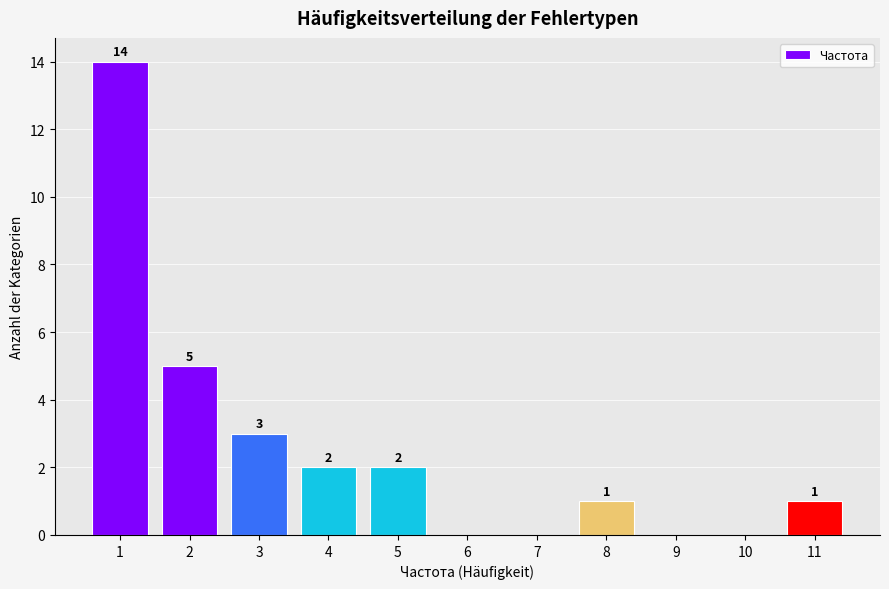

Which range on the x-axis has the tallest bar?

0.5 to 1.5